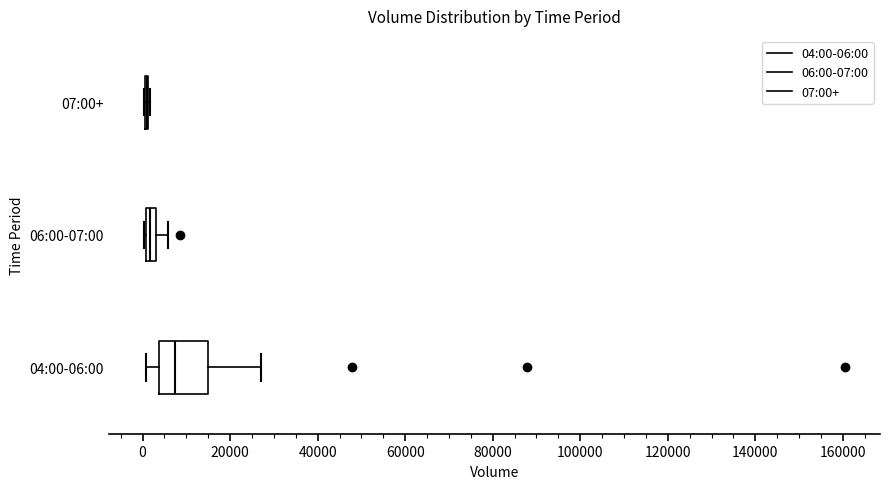

Which box is the widest, from its left edge to its right edge?

04:00-06:00